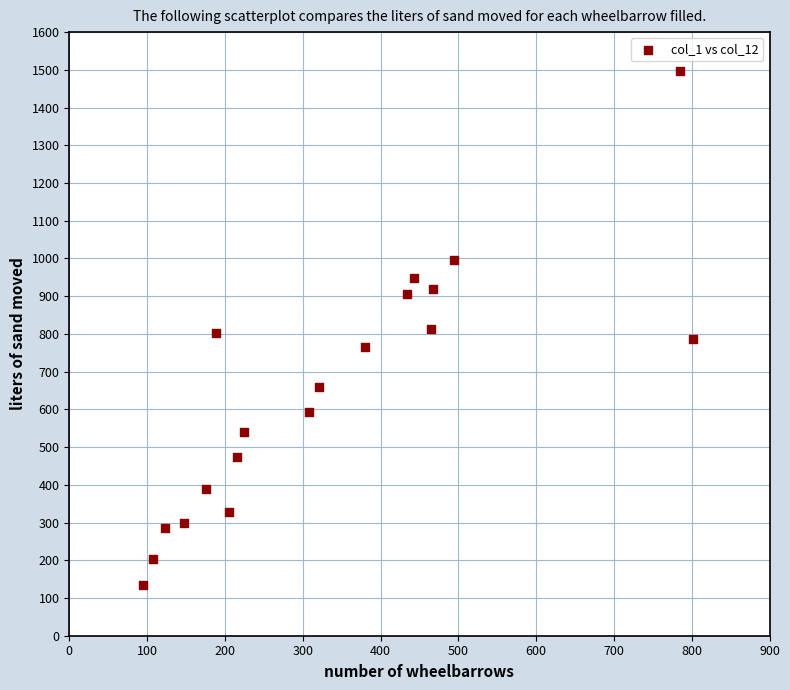

What is the range of X values (max minus min)?

707